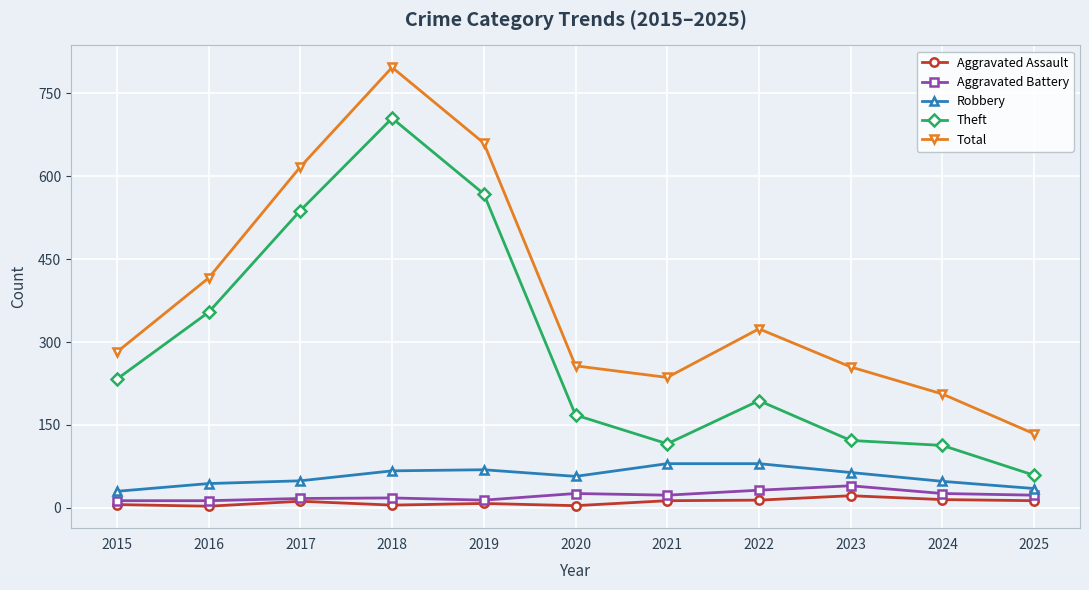

Rank the series at 2020 from lowest to highest value.

Aggravated Assault, Aggravated Battery, Robbery, Theft, Total